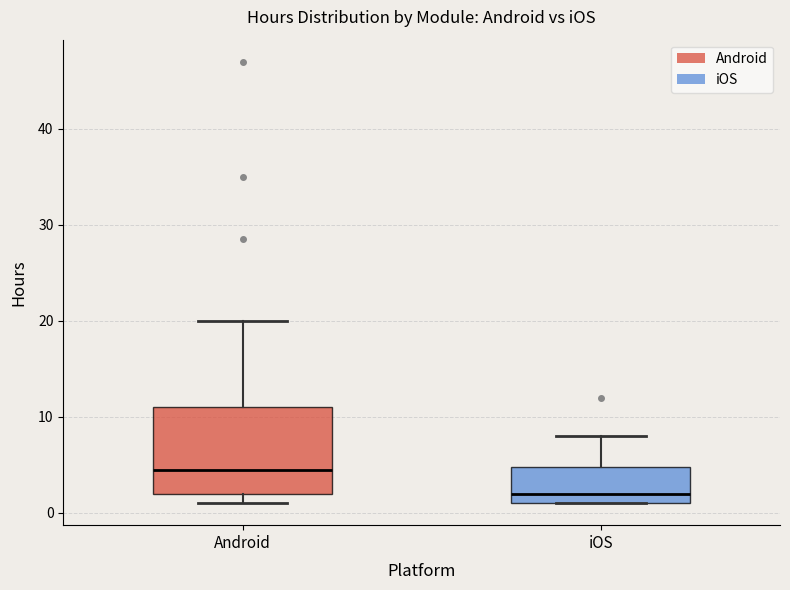

Where does the upper whisker of the box for Android end on the y-axis? The values are not printed on the chart, so give them approximately, as read against the axis.

20